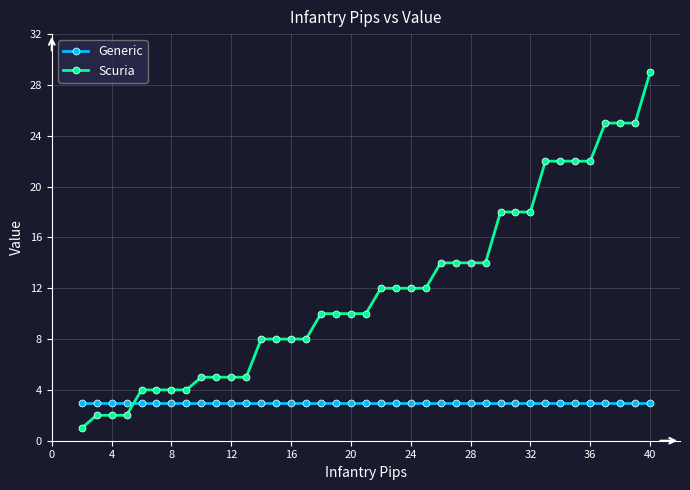

Rank the series by their maximum value, from highest to lowest.

Scuria, Generic